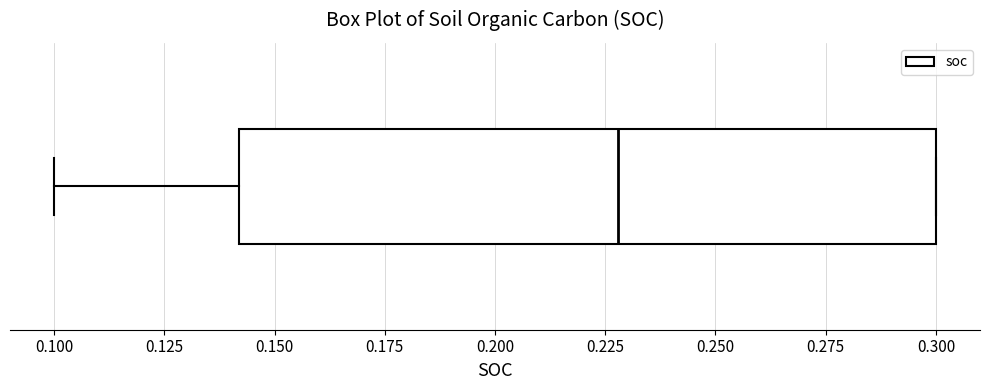

Where does the median line of the box sit on the x-axis? The values are not printed on the chart, so give them approximately, as read against the axis.

0.23